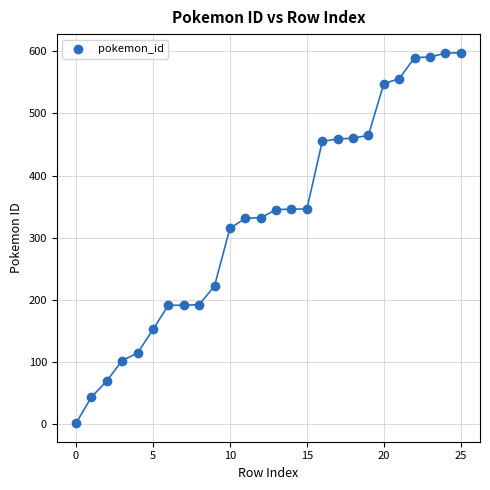

What Y value in the scatter plot is closest to 299?

315